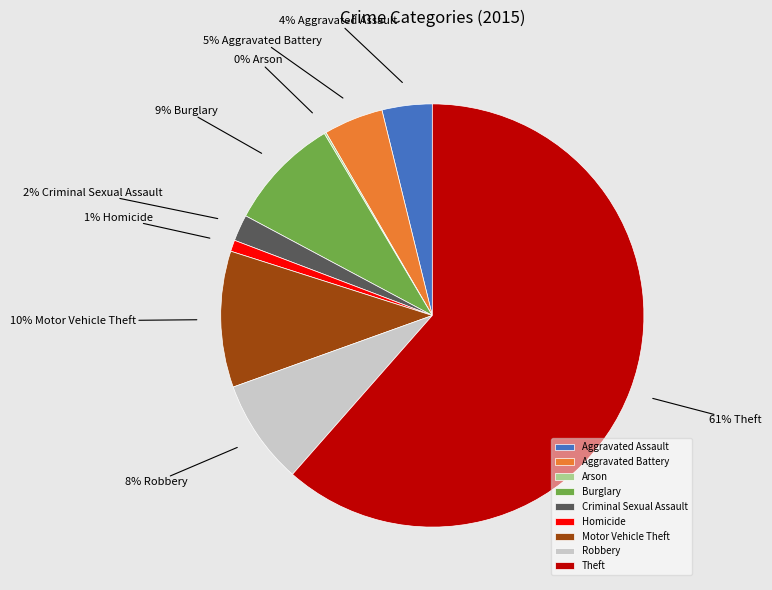

Does any single category account for the majority?

Yes